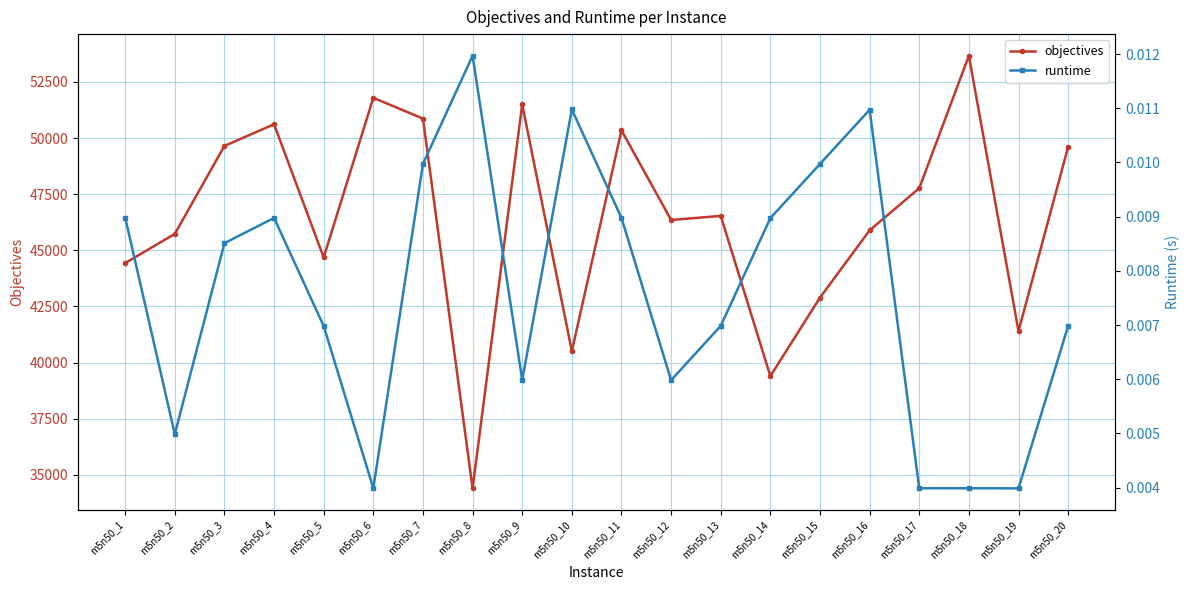

Reading right to left, what are all the values shown in this chart?

objectives: m5n50_20=49610.0	m5n50_19=41402.0	m5n50_18=53669.0	m5n50_17=47768.0	m5n50_16=45892.0	m5n50_15=42896.0	m5n50_14=39397.0	m5n50_13=46535.0	m5n50_12=46354.0	m5n50_11=50346.0	m5n50_10=40510.0	m5n50_9=51501.0	m5n50_8=34400.0	m5n50_7=50869.0	m5n50_6=51796.0	m5n50_5=44684.0	m5n50_4=50616.0	m5n50_3=49653.0	m5n50_2=45734.0	m5n50_1=44433.0
runtime: m5n50_20=0.0	m5n50_19=0.0	m5n50_18=0.0	m5n50_17=0.0	m5n50_16=0.0	m5n50_15=0.0	m5n50_14=0.0	m5n50_13=0.0	m5n50_12=0.0	m5n50_11=0.0	m5n50_10=0.0	m5n50_9=0.0	m5n50_8=0.0	m5n50_7=0.0	m5n50_6=0.0	m5n50_5=0.0	m5n50_4=0.0	m5n50_3=0.0	m5n50_2=0.0	m5n50_1=0.0